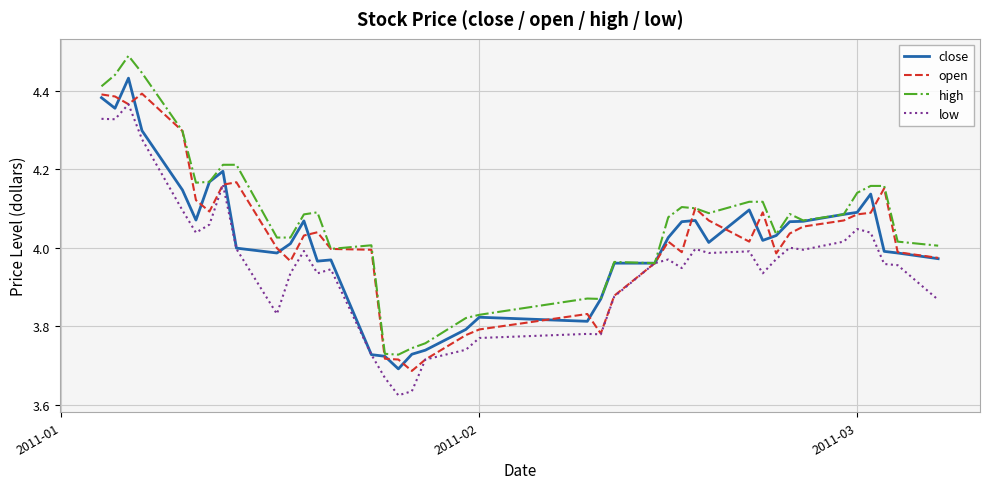

Count the number of data series in this chart.

4